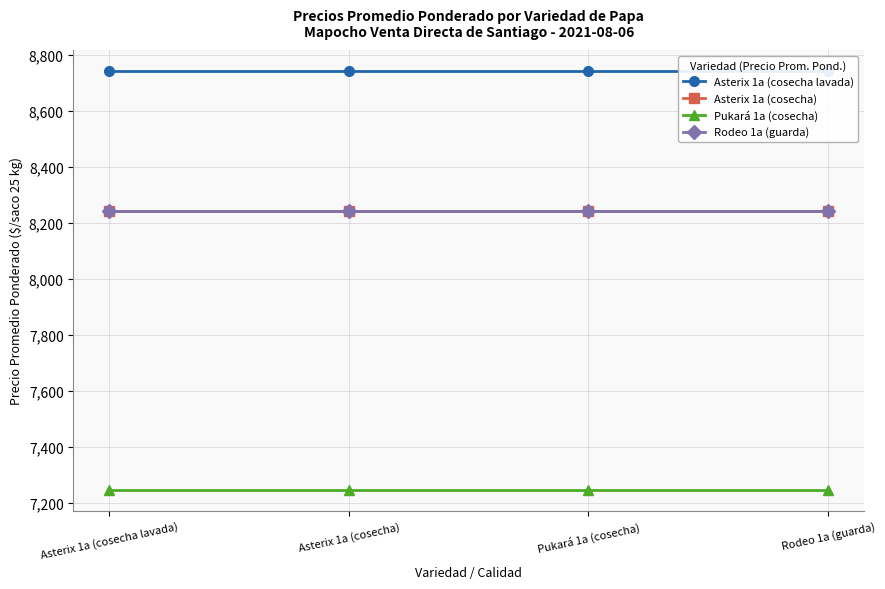

Which series changed the most between Asterix 1a (cosecha lavada) and Rodeo 1a (guarda)?

Asterix 1a (cosecha lavada)